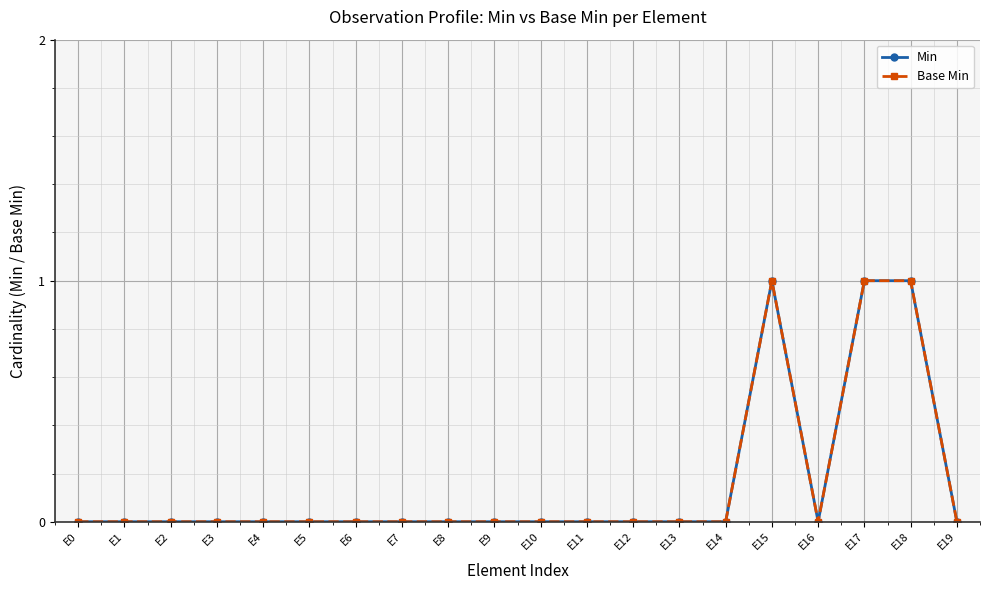

Is this an area chart (filled region under the line)?

No